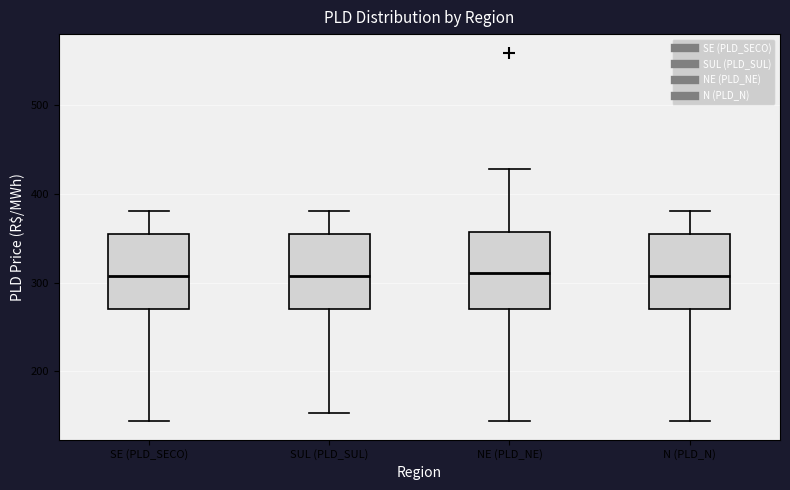

Reading left to right, transcribe this box plot: for each box, give where its median line is, the range the box spans, and where its two whiskers end, as read against the y-axis. The values are not printed on the chart, so give them approximately, as read against the axis.

SE (PLD_SECO): median 310, box 270 to 360, whiskers 140 to 380
SUL (PLD_SUL): median 310, box 270 to 360, whiskers 150 to 380
NE (PLD_NE): median 310, box 270 to 360, whiskers 140 to 430
N (PLD_N): median 310, box 270 to 360, whiskers 140 to 380